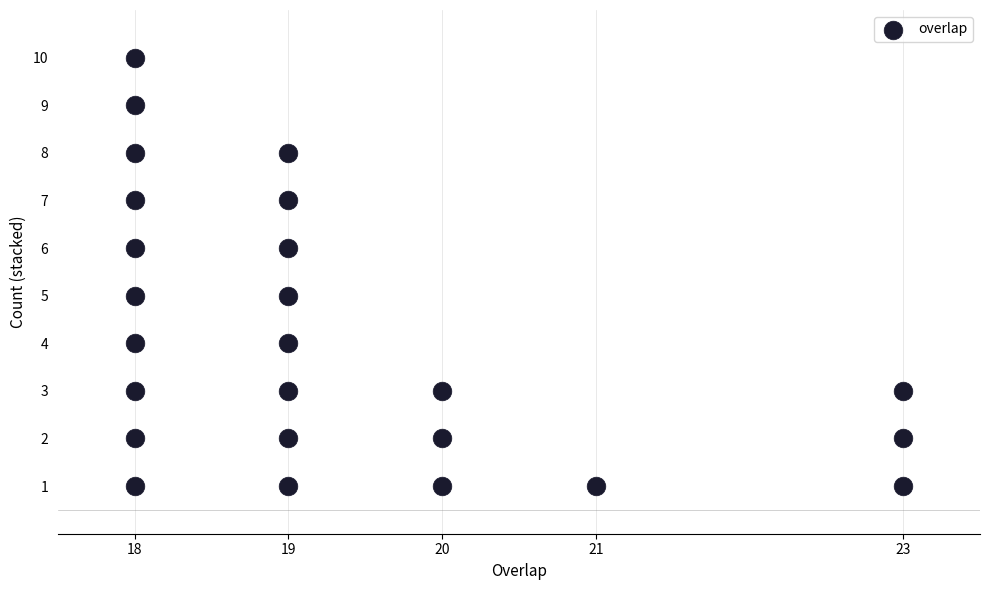

What is the range of Y values (max minus min)?

9